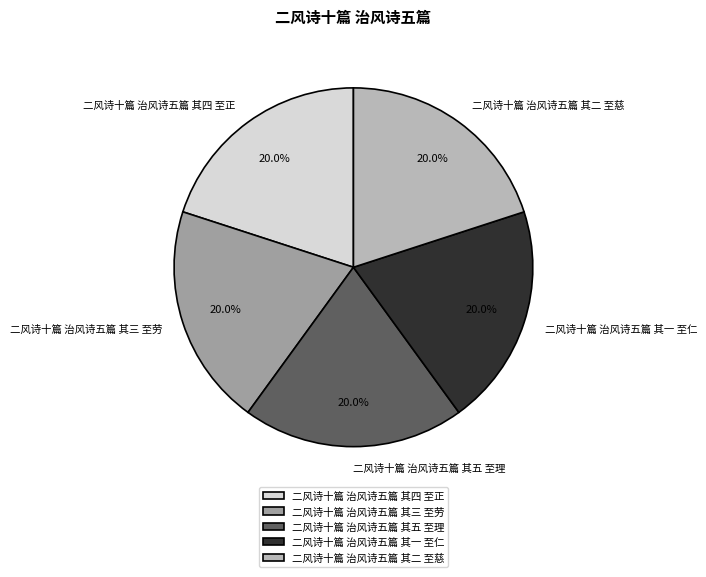

Does 二风诗十篇 治风诗五篇 其三 至劳 account for over 50% of the chart?

No